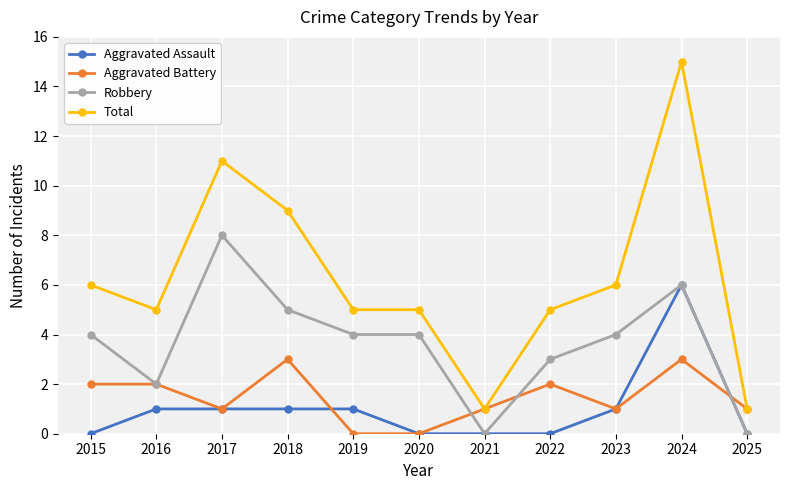

What are all the series names shown in the legend?

Aggravated Assault, Aggravated Battery, Robbery, Total